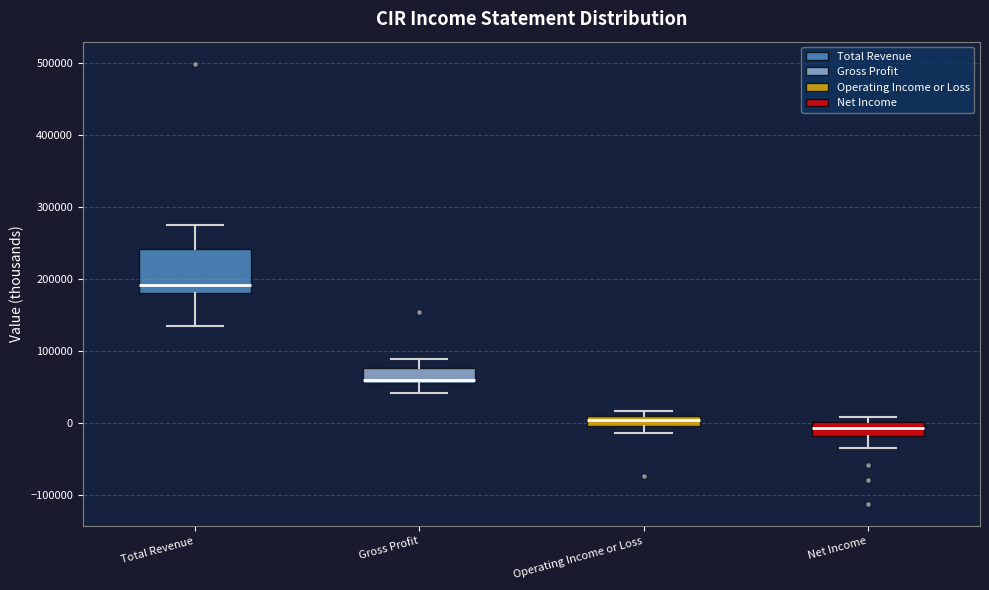

Which box's median line is the lowest?

Net Income